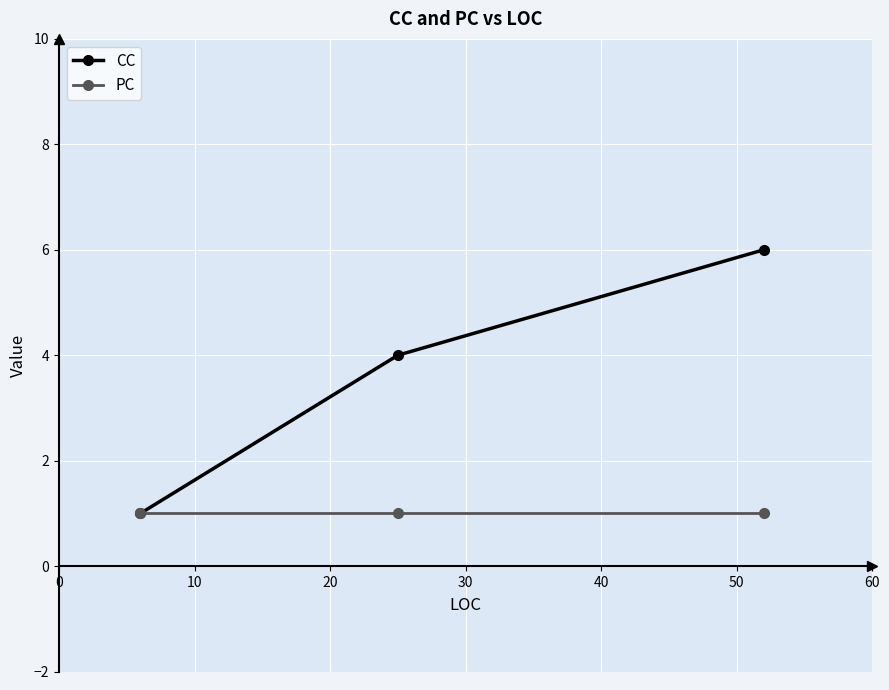

What is the average value of the PC series?

1